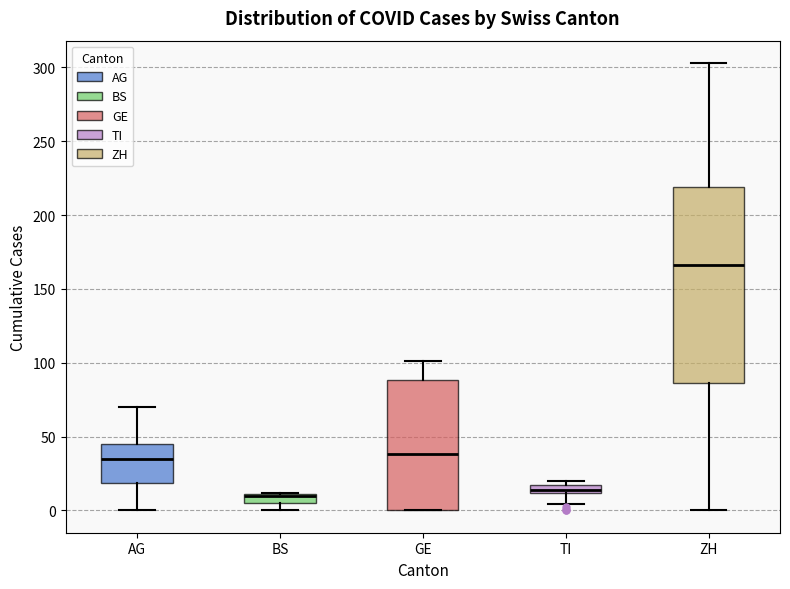

Where is the lower edge of the box for ZH on the y-axis? The values are not printed on the chart, so give them approximately, as read against the axis.

85